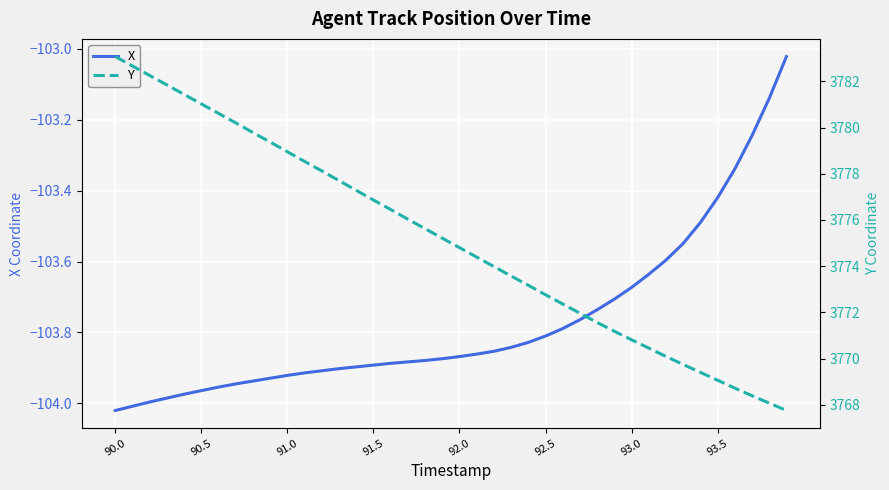

The value of X at 91.5 is -184.0. True or false?

False